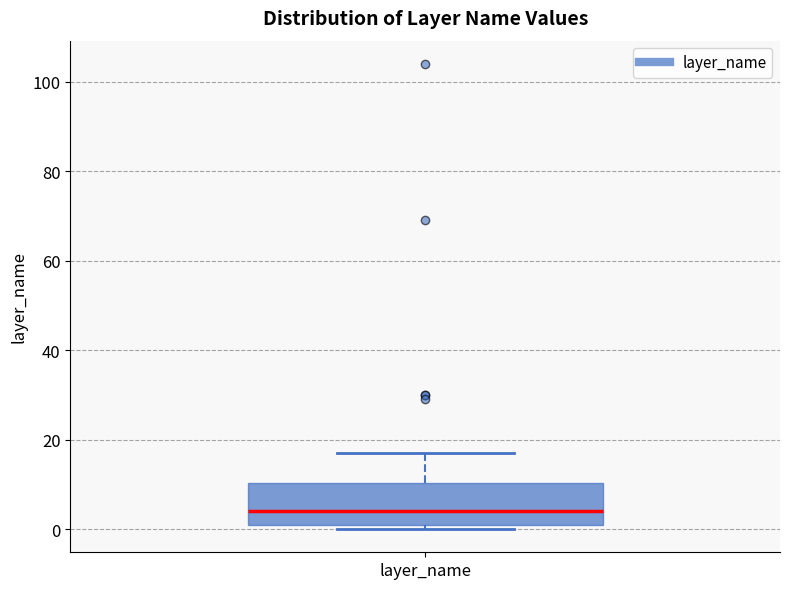

Transcribe this box plot: give where the median line is, the range the box spans, and where the two whiskers end, as read against the y-axis. The values are not printed on the chart, so give them approximately, as read against the axis.

median 4, box 2 to 10, whiskers 0 to 18